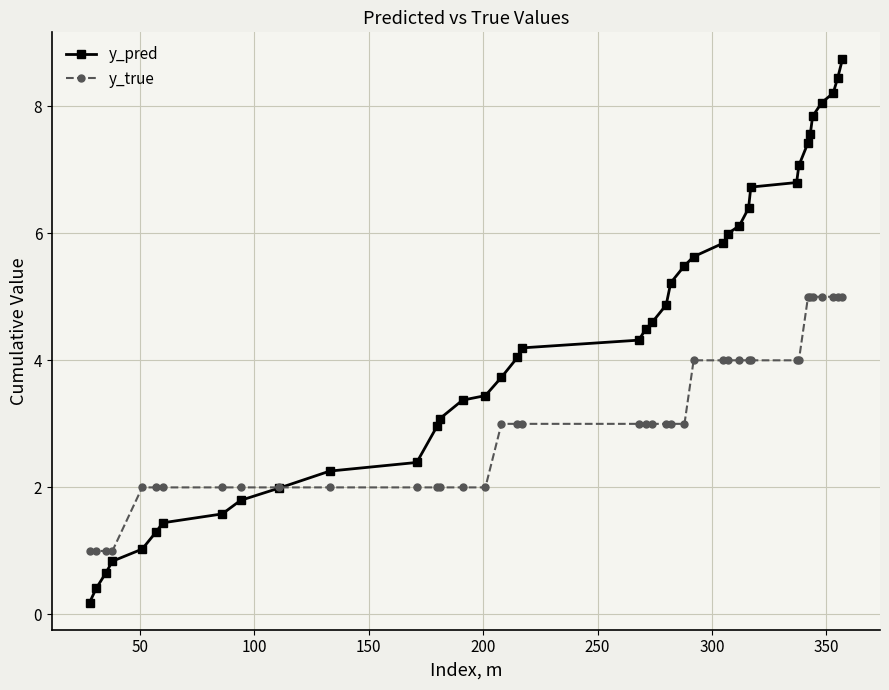

Reading left to right, transcribe all the data shown in this chart.

y_pred: 0.2	0.4	0.6	0.8	1.0	1.3	1.4	1.6	1.8	2.0	2.3	2.4	3.0	3.1	3.4	3.4	3.7	4.0	4.2	4.3	4.5	4.6	4.9	5.2	5.5	5.6	5.8	6.0	6.1	6.4	6.7	6.8	7.1	7.4	7.6	7.8	8.1	8.2	8.4	8.7
y_true: 1.0	1.0	1.0	1.0	2.0	2.0	2.0	2.0	2.0	2.0	2.0	2.0	2.0	2.0	2.0	2.0	3.0	3.0	3.0	3.0	3.0	3.0	3.0	3.0	3.0	4.0	4.0	4.0	4.0	4.0	4.0	4.0	4.0	5.0	5.0	5.0	5.0	5.0	5.0	5.0